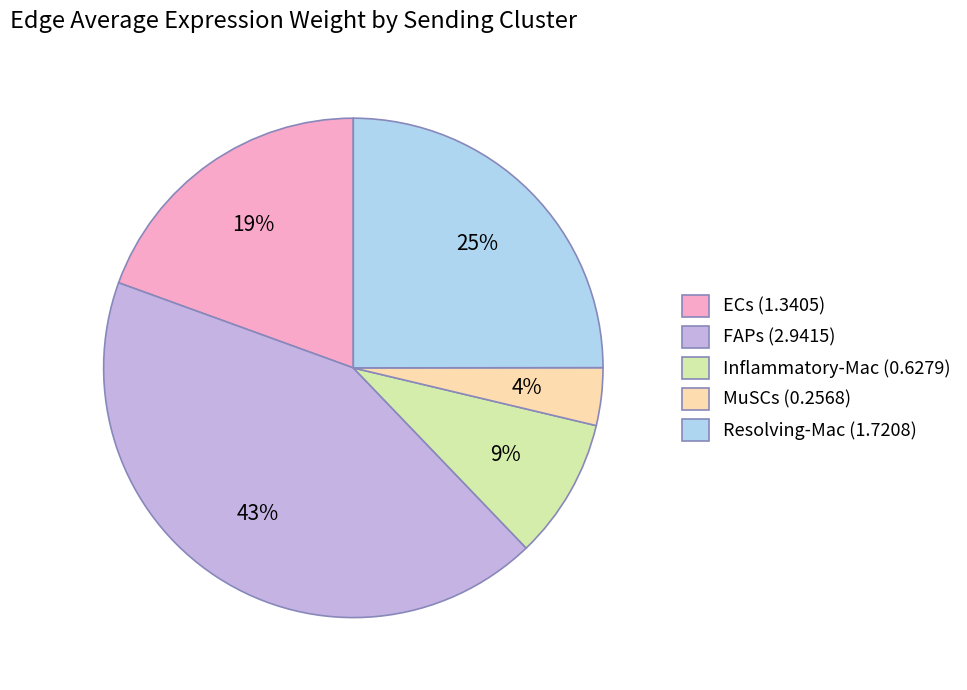

To the nearest percent, what percentage of the pie is MuSCs?

4%